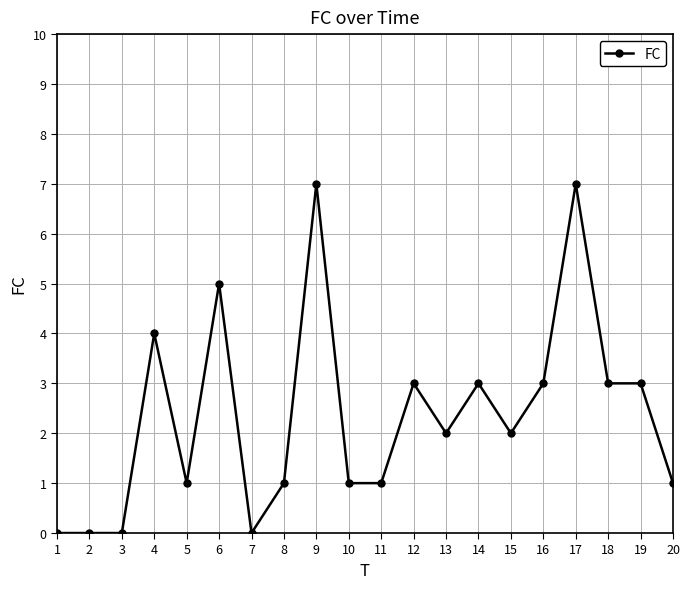

What is the change in value from 9 to 18?

-4